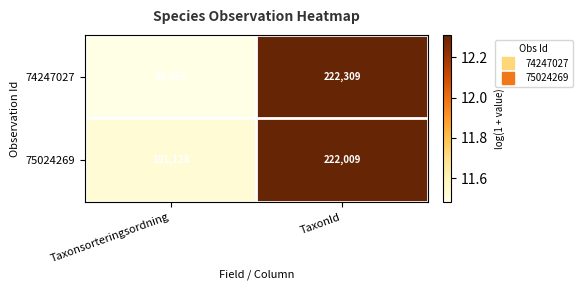

What is the spread (max minus min) of values at TaxonId?

300